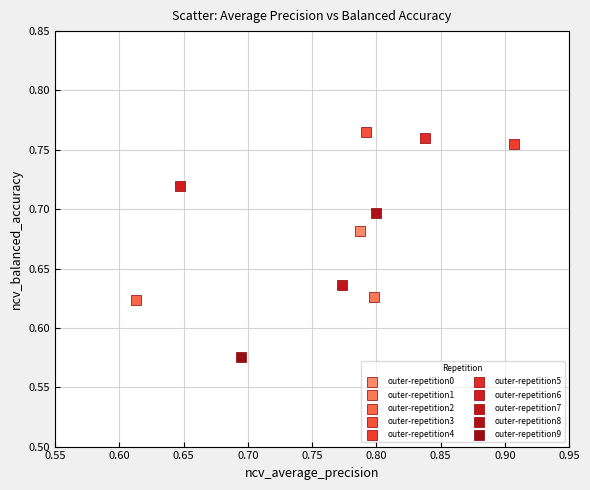

Which series contains the highest Y value?

outer-repetition3